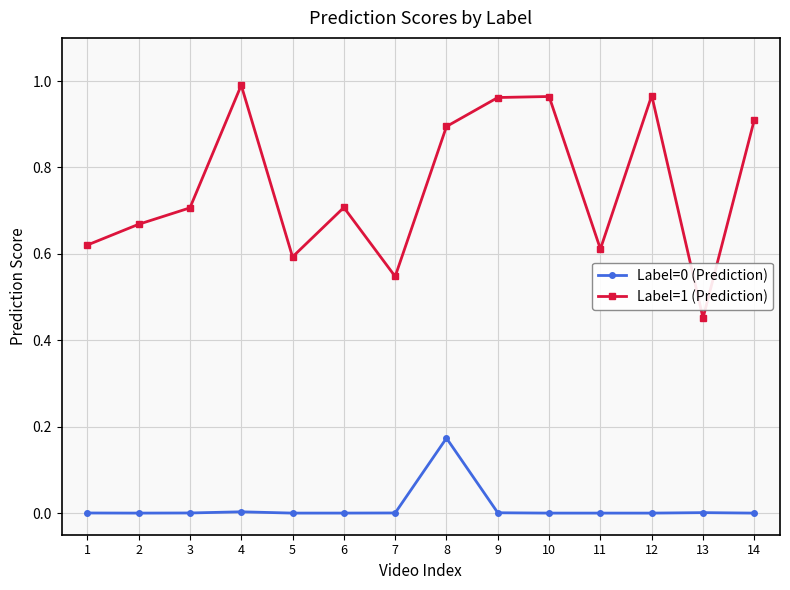

Which series has the largest range (max minus min)?

Label=1 (Prediction)